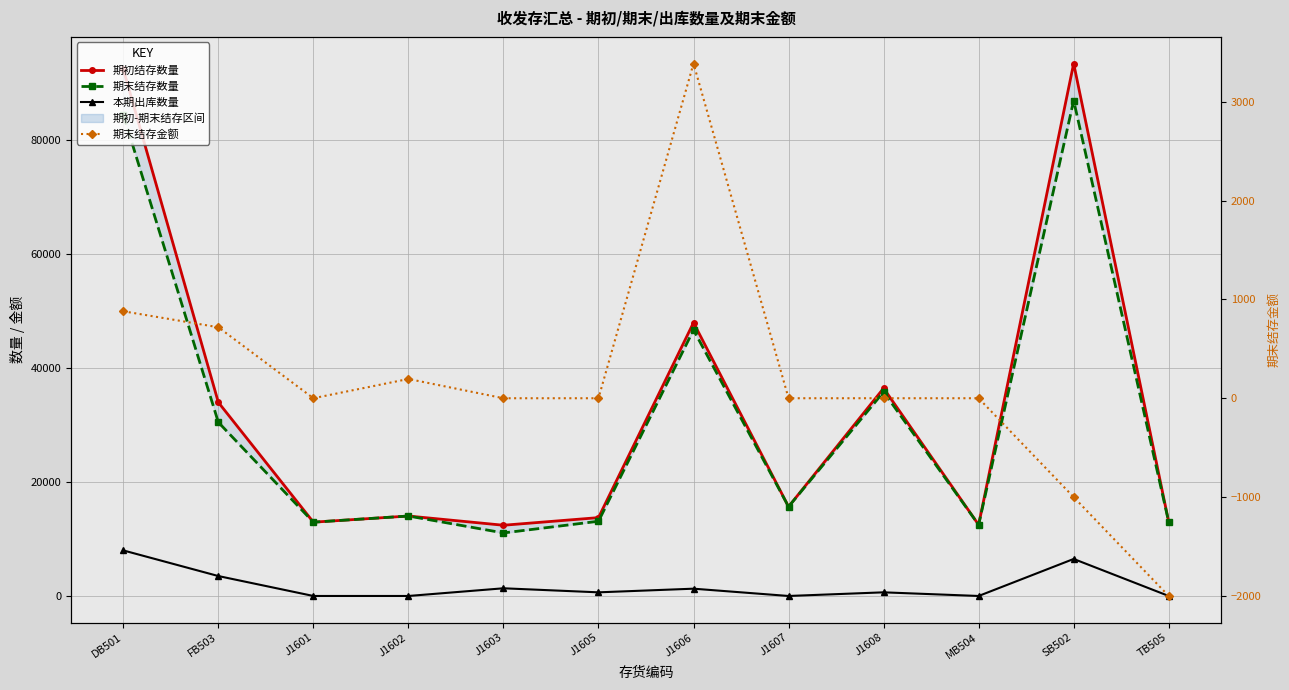

Where is 期初结存数量 nearest to the value 52960?

J1606